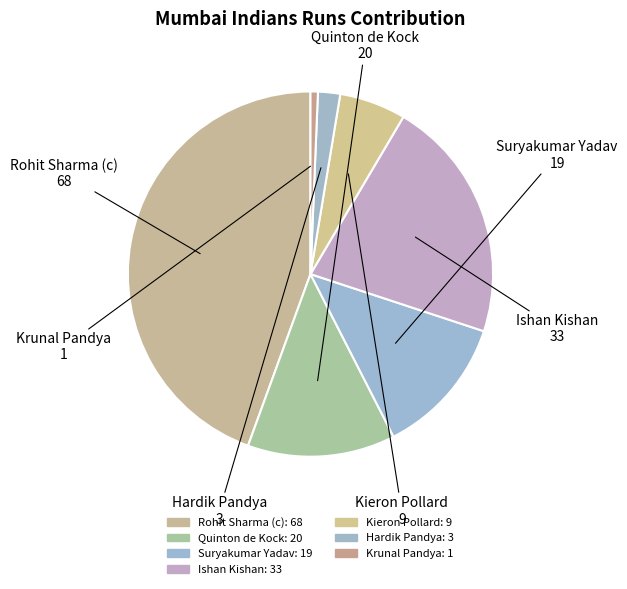

Count the number of slices in the pie.

7